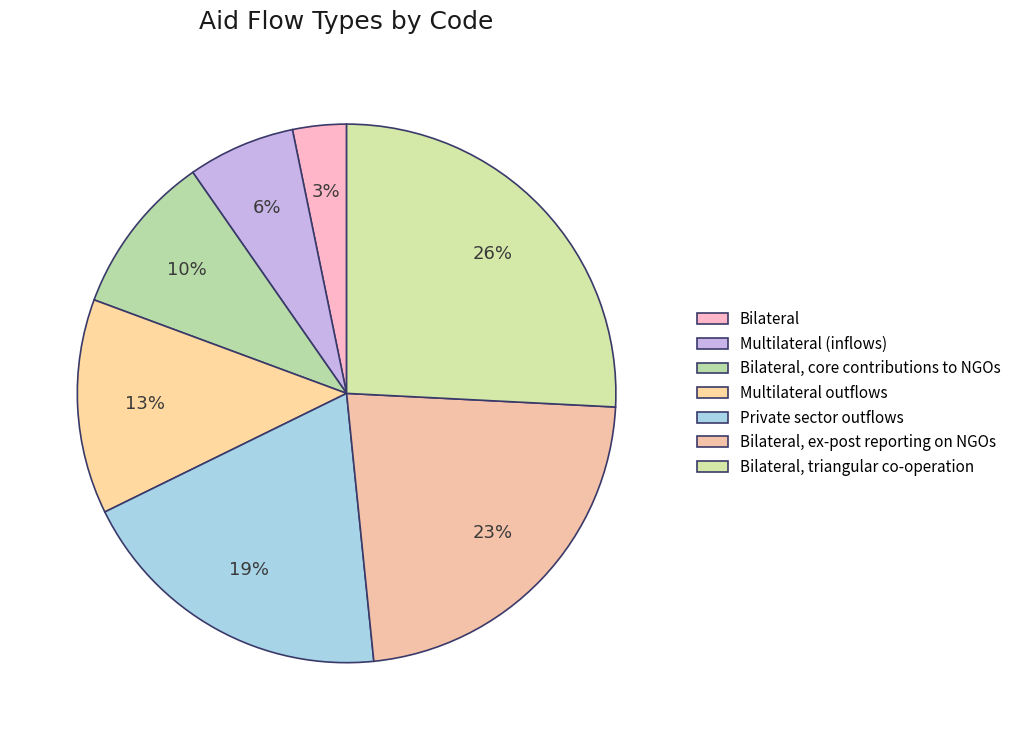

Between Bilateral, ex-post reporting on NGOs and Private sector outflows, which is larger?

Bilateral, ex-post reporting on NGOs